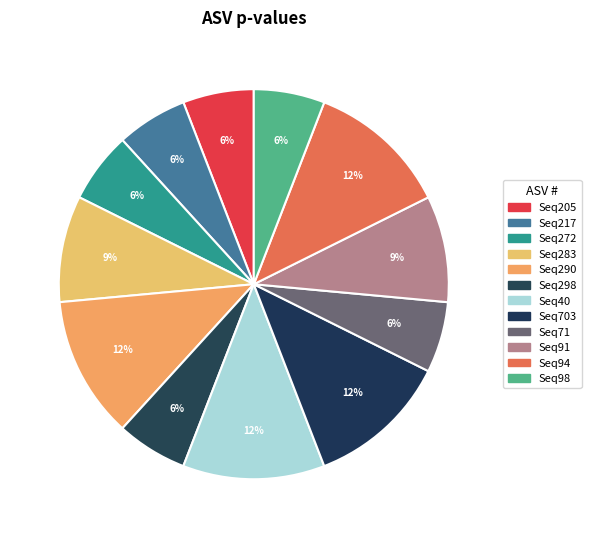

To the nearest percent, what is the difference between the Seq40 and Seq205 slice percentages?

6%